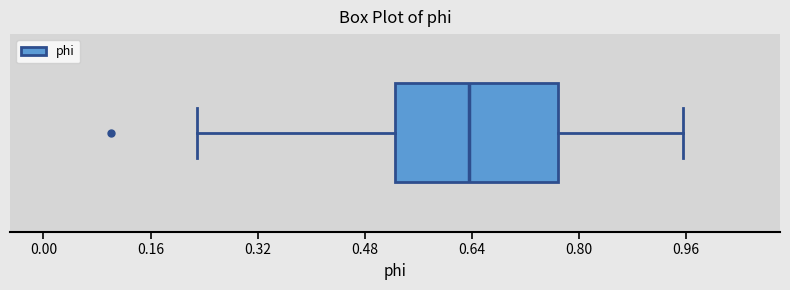

Where does the left whisker of the box end on the x-axis? The values are not printed on the chart, so give them approximately, as read against the axis.

0.22